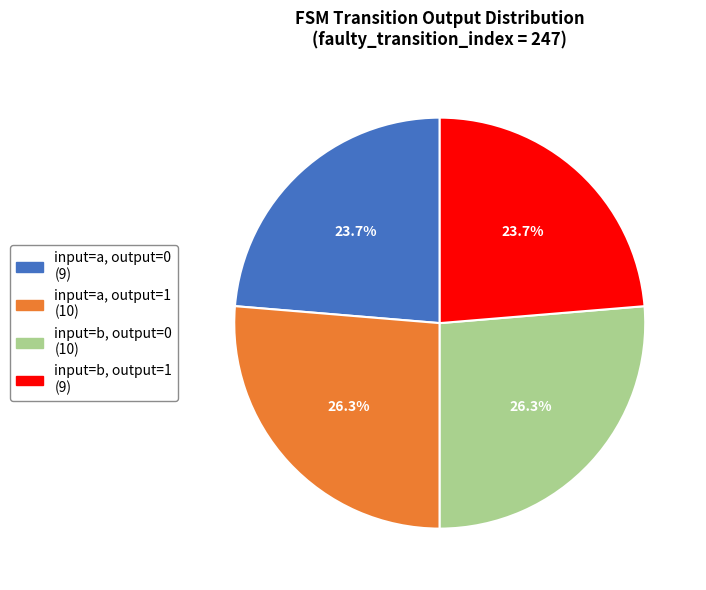

Does any single category account for the majority?

No